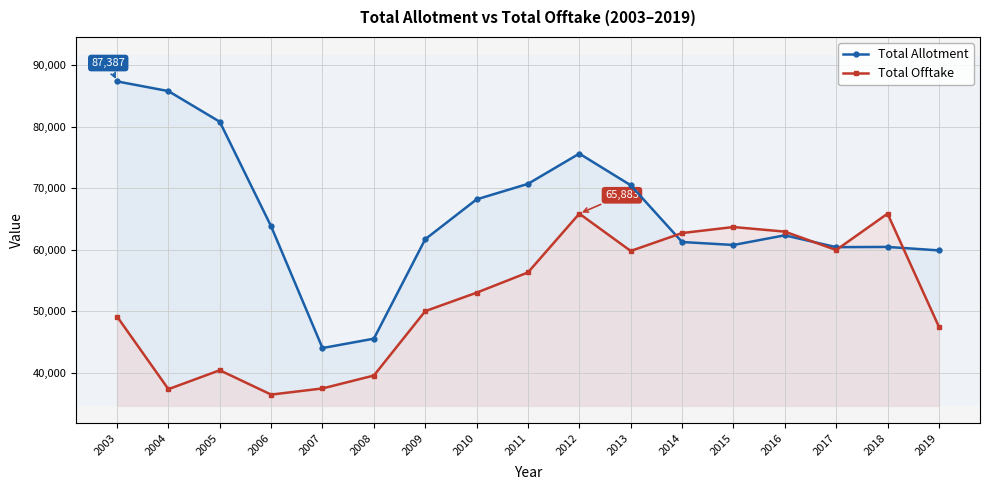

Rank the series by their maximum value, from lowest to highest.

Total Offtake, Total Allotment